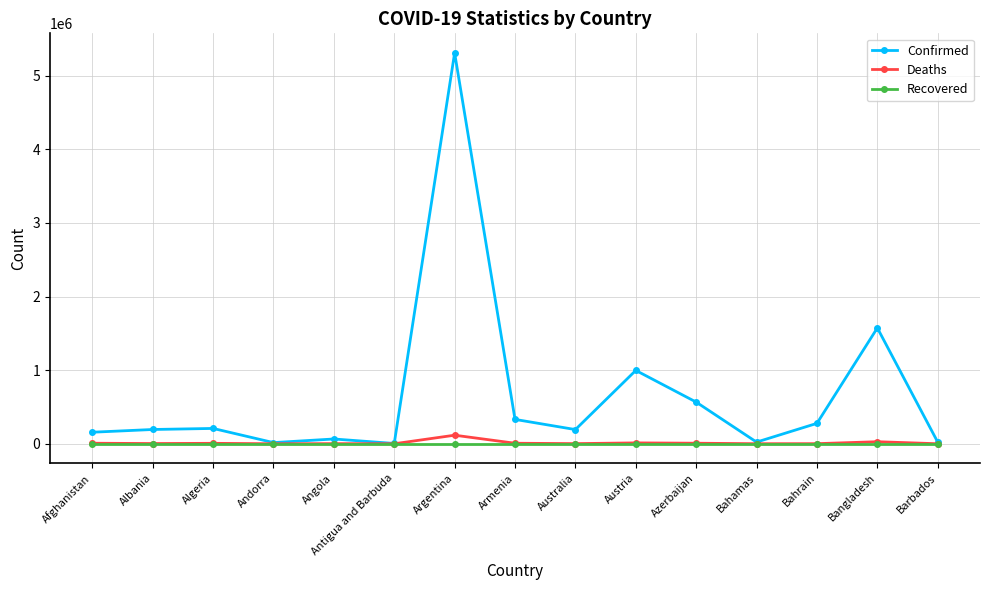

What is the total value across all series at Antigua and Barbuda?

4237